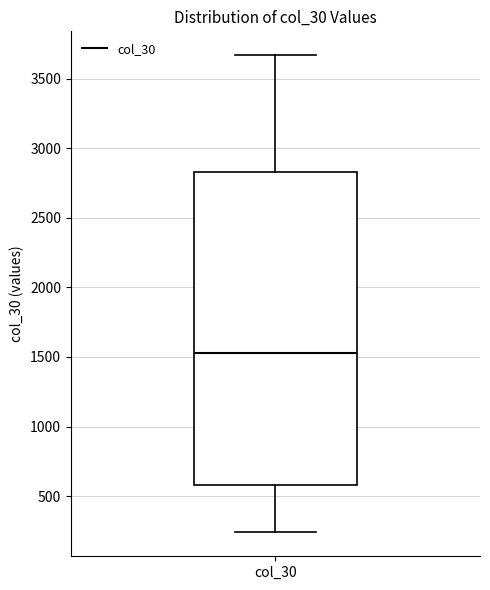

Where does the lower whisker of the box for col_30 end on the y-axis? The values are not printed on the chart, so give them approximately, as read against the axis.

250